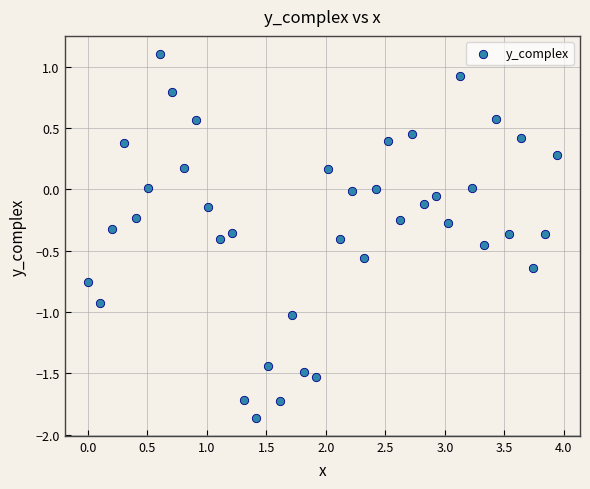

What is the range of X values (max minus min)?

3.9